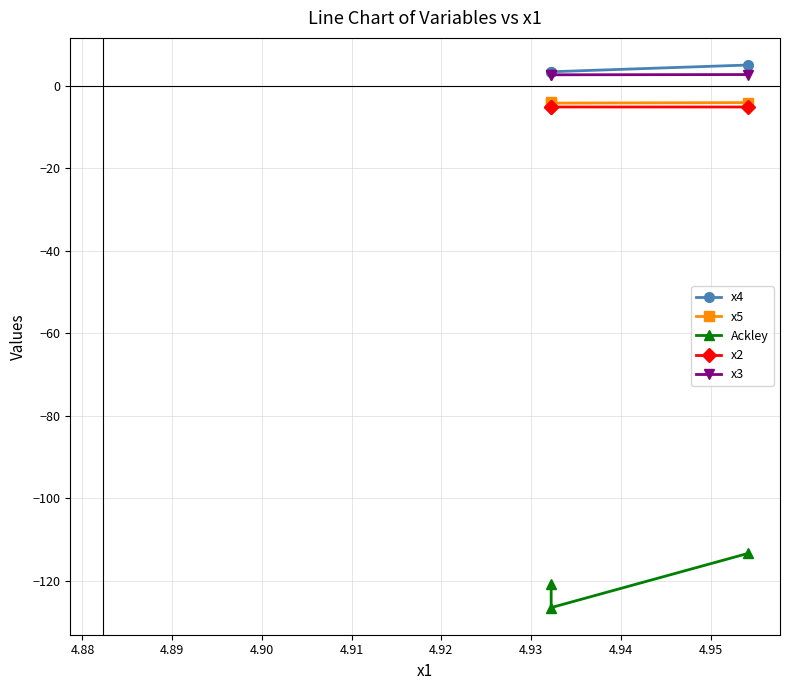

True or false: Ackley has a value of -183.8 at 4.89.

False